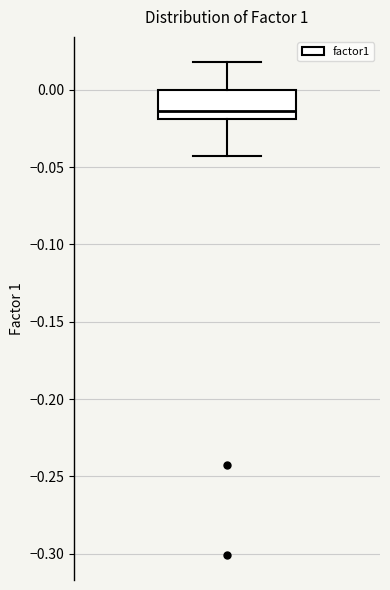

Read this box plot against the y-axis: the position of the median line, the range covered by the box, and the ends of both whiskers. The values are not printed on the chart, so give them approximately, as read against the axis.

median -0.015, box -0.020 to 0.000, whiskers -0.045 to 0.020